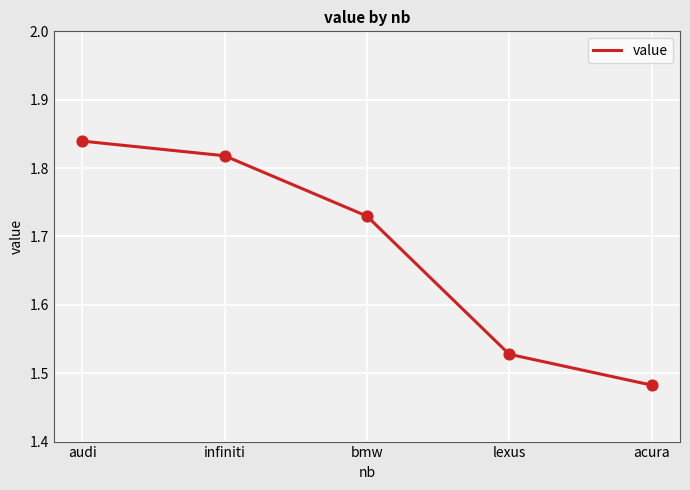

Approximately how many times larger is the value at lexus compared to bmw?

0.9